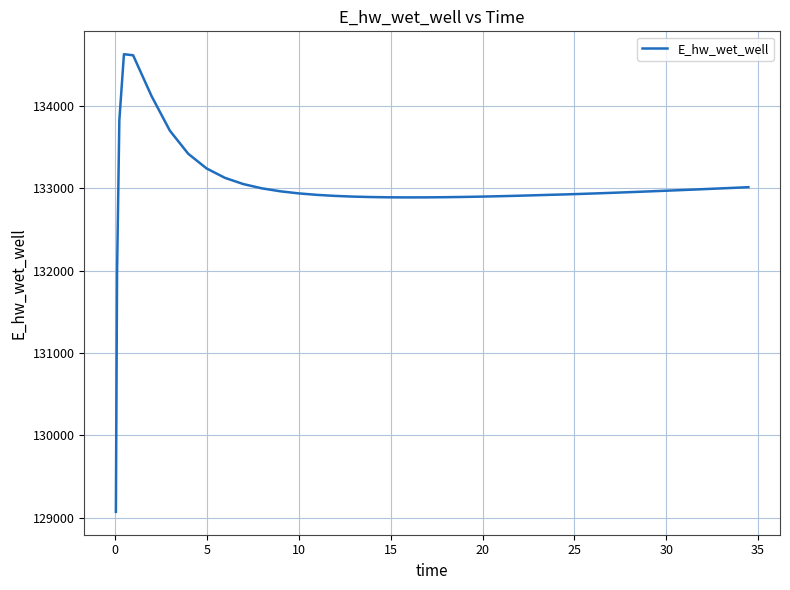

What is the difference between the maximum and minimum values?

5557.7